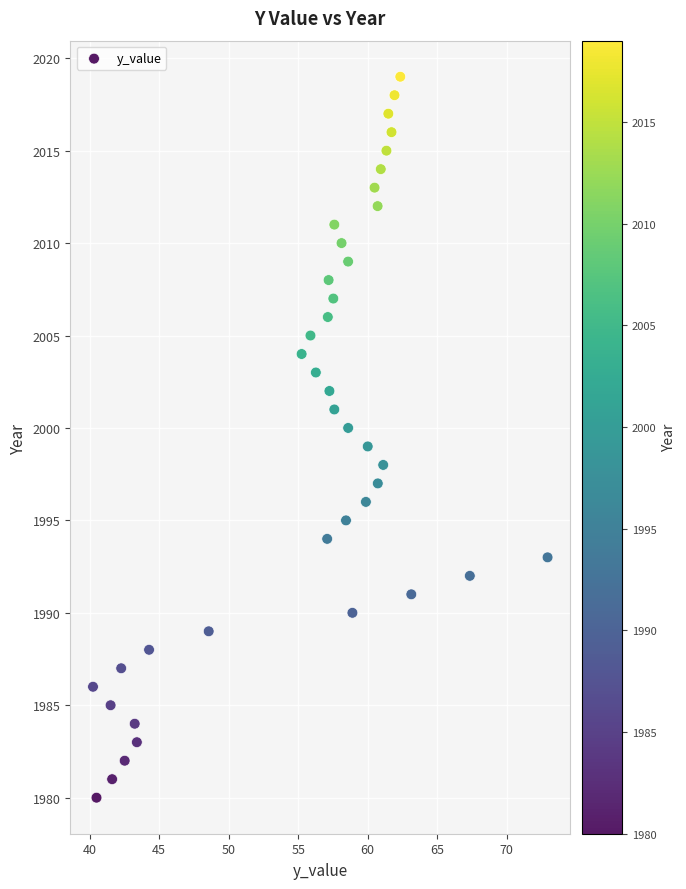

What is the range of Y values (max minus min)?

39